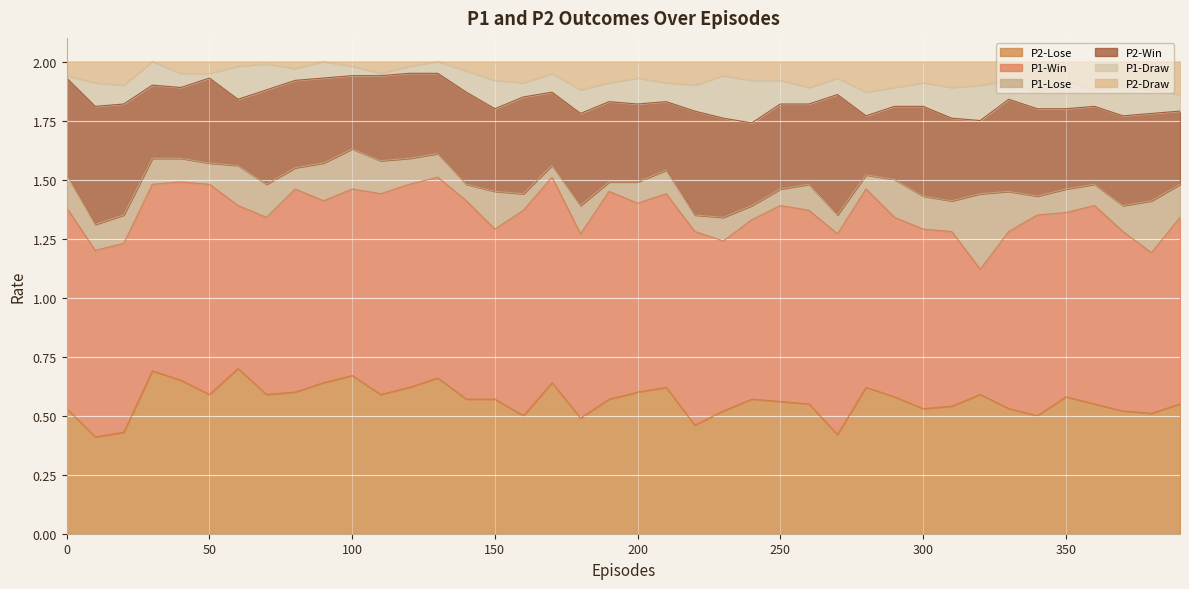

Does the chart display data point markers on the line(s)?

No